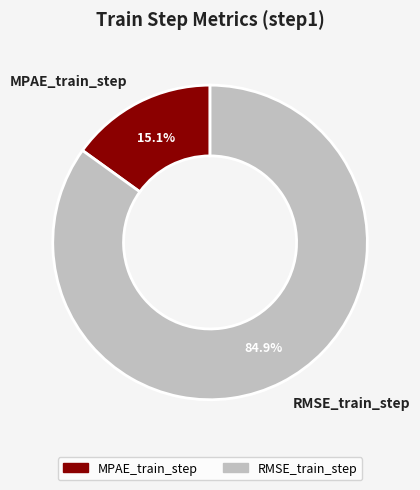

To the nearest percent, what percentage of the pie is RMSE_train_step?

85%